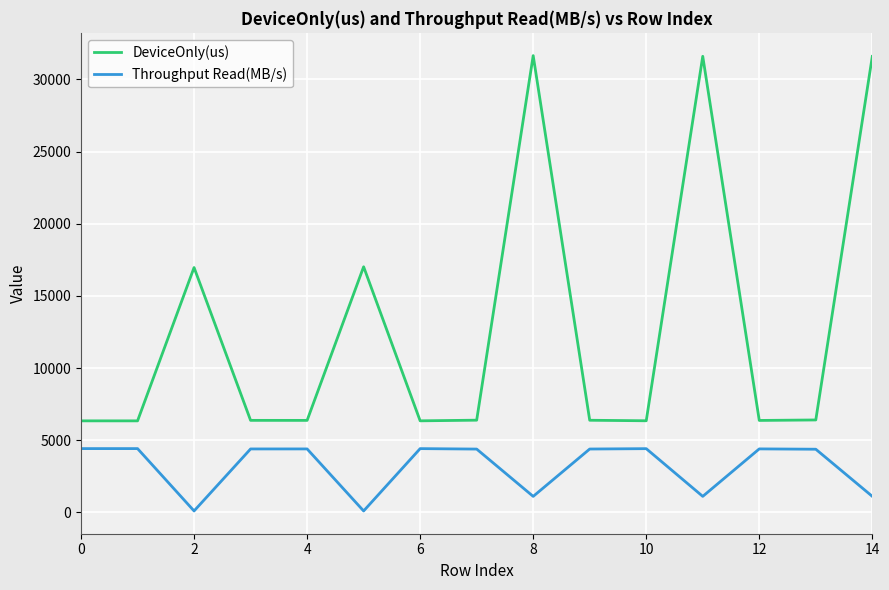

True or false: DeviceOnly(us) and Throughput Read(MB/s) cross at least once.

False